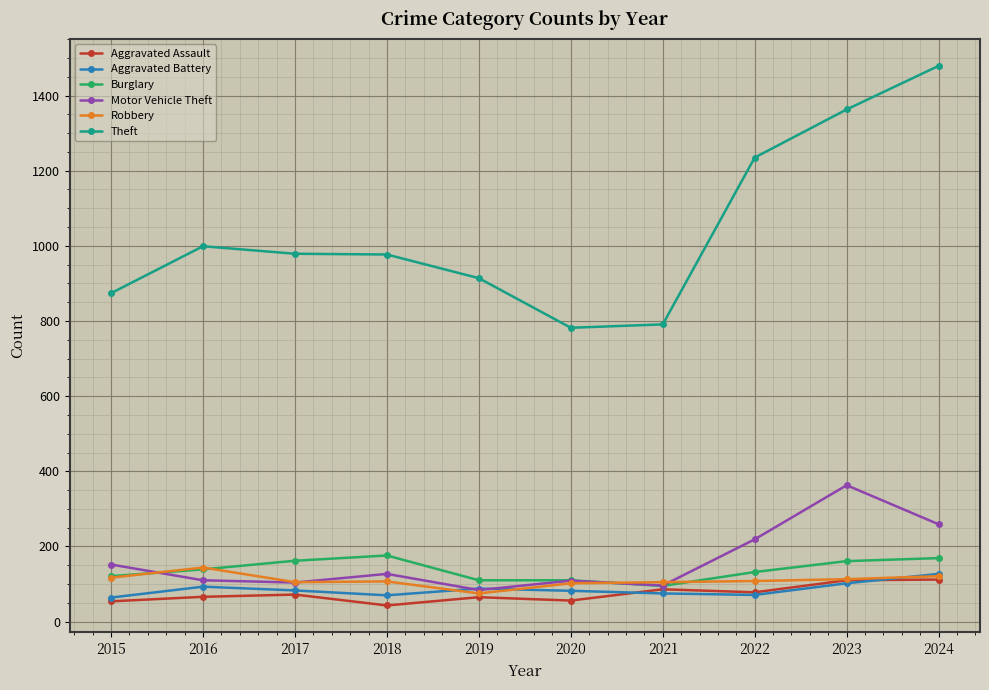

Which category has the highest value across all series?

2024